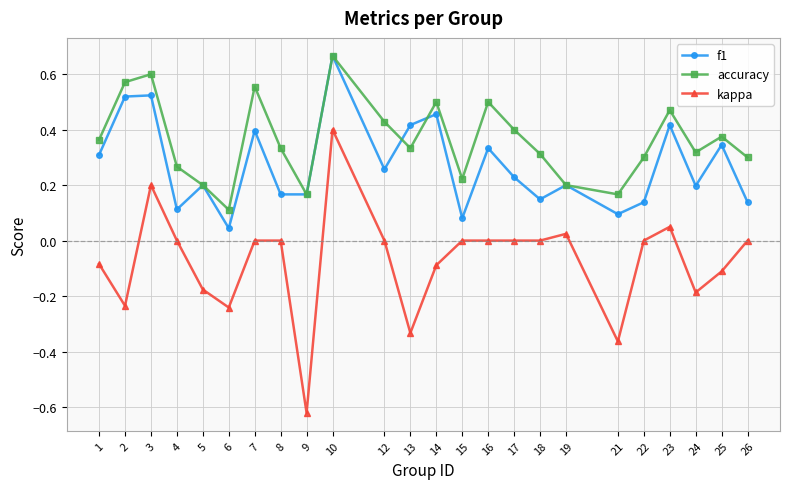

Which series has the largest total across all categories?

accuracy